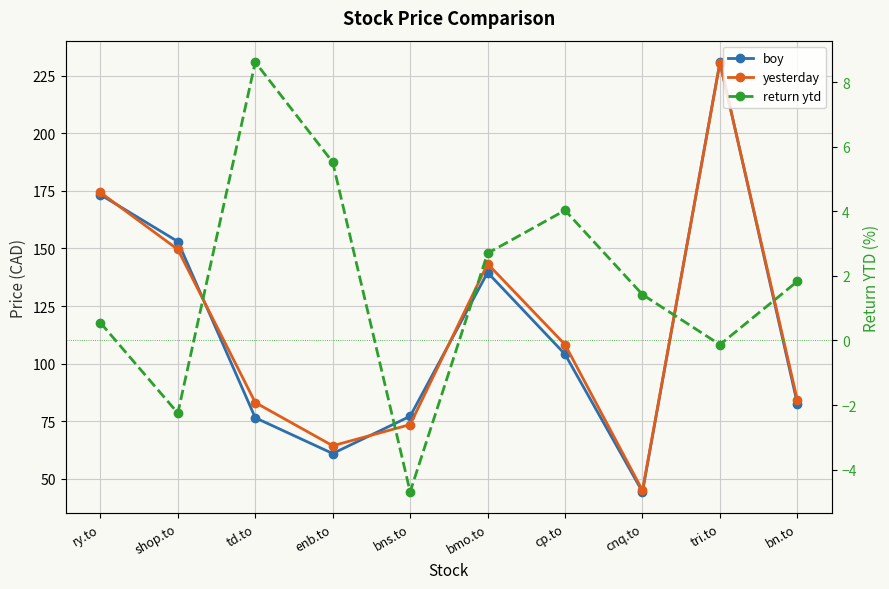

What is the difference between the return ytd values at shop.to and ry.to?

2.8